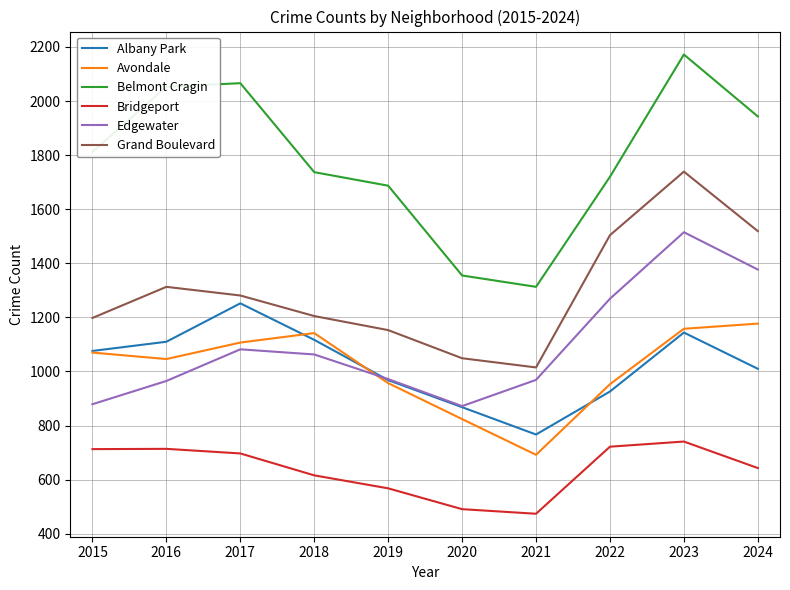

True or false: Belmont Cragin and Edgewater intersect in this chart.

False